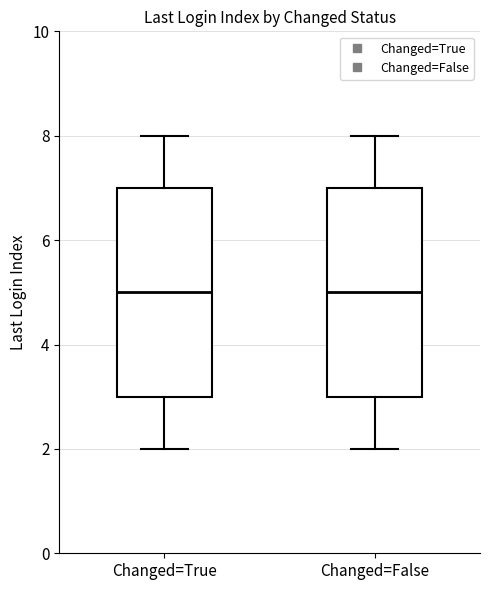

Where does the median line of the box for Changed=True sit on the y-axis? The values are not printed on the chart, so give them approximately, as read against the axis.

5